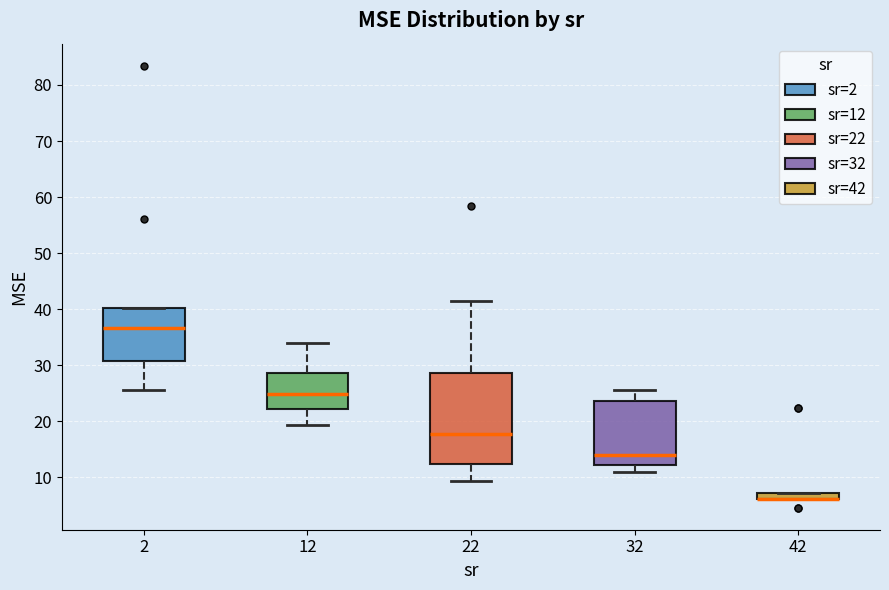

Where is the upper edge of the box at x = 42 on the y-axis? The values are not printed on the chart, so give them approximately, as read against the axis.

7